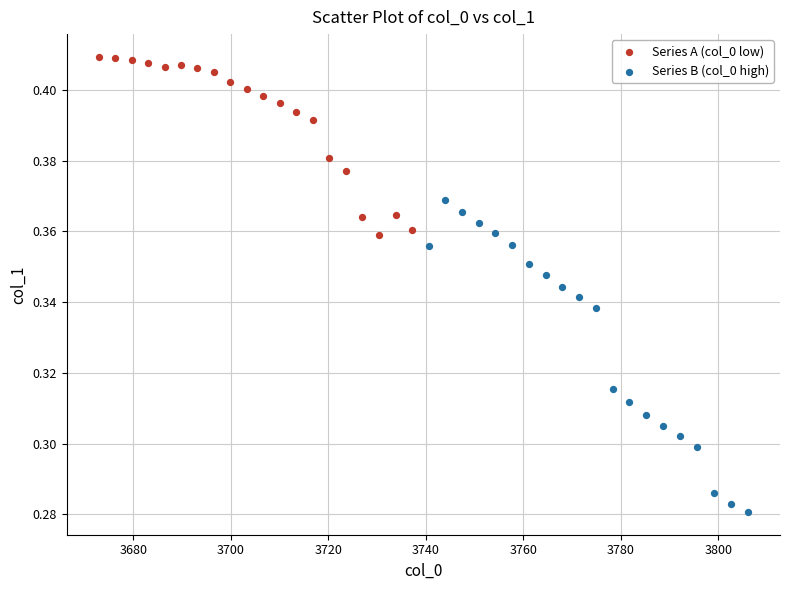

Which series has the widest spread of Y values?

Series B (col_0 high)